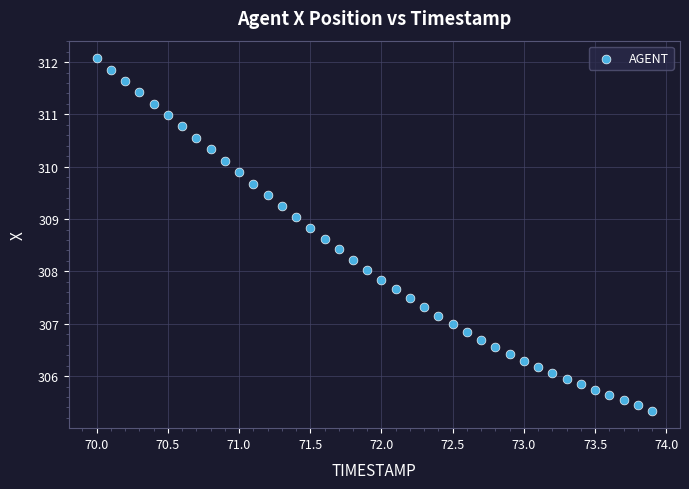

What is the range of Y values (max minus min)?

6.7